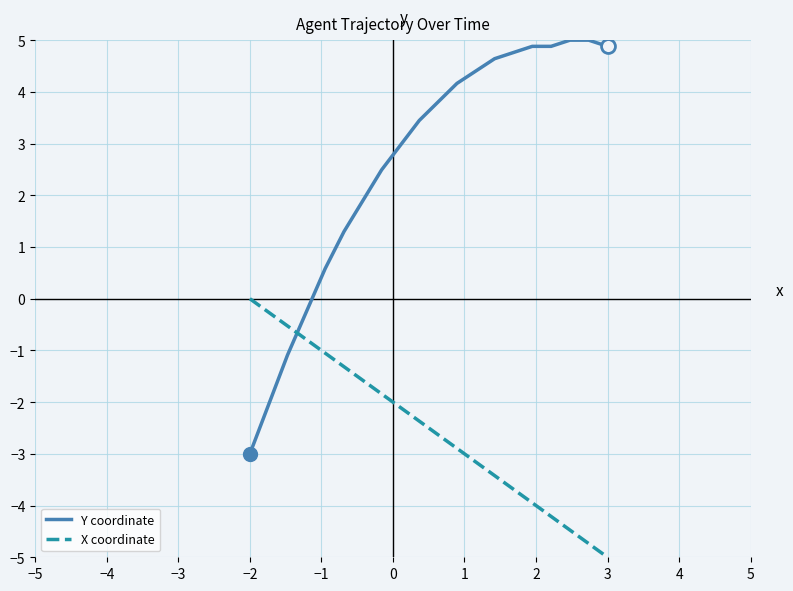

Which series ends up on top after the final intersection of Y coordinate and X coordinate?

Y coordinate